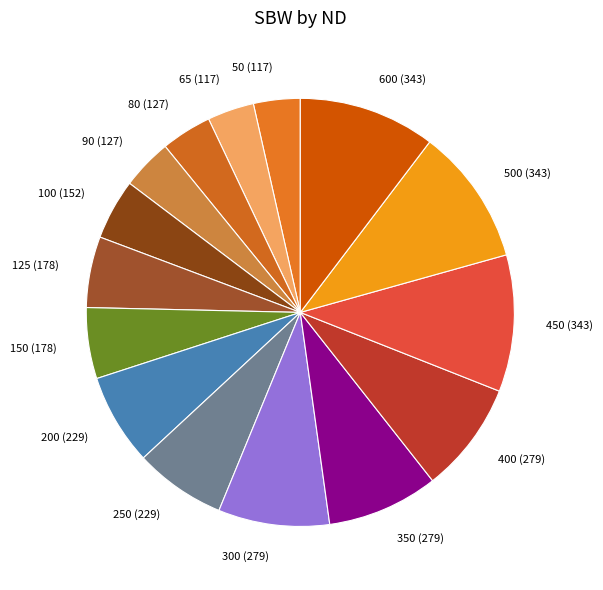

True or false: 500 accounts for 23% of the total.

False